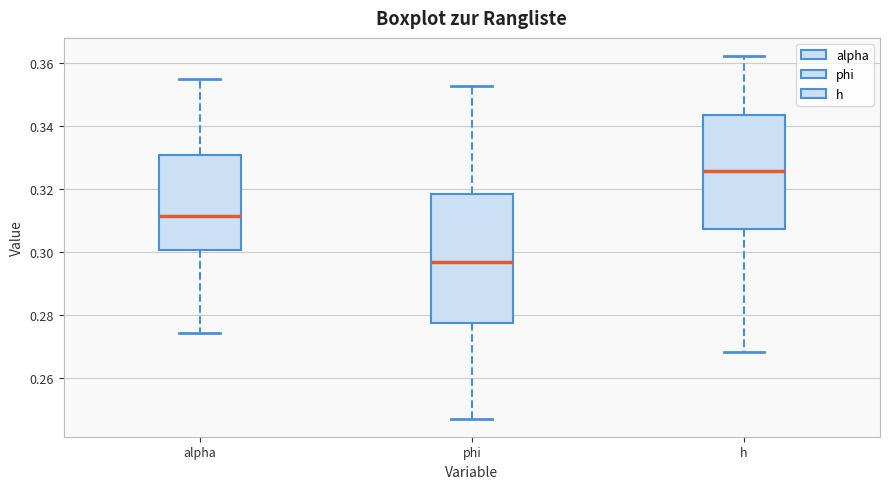

Which box has the highest median line?

h